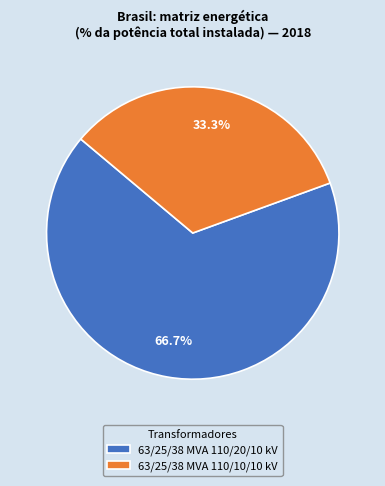

Approximately how many times larger is the value at 63/25/38 MVA 110/20/10 kV compared to 63/25/38 MVA 110/10/10 kV?

2.0